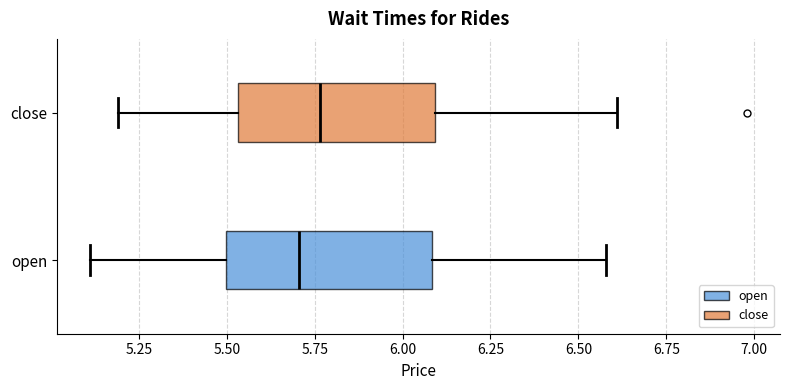

Where is the right edge of the box for close on the x-axis? The values are not printed on the chart, so give them approximately, as read against the axis.

6.10